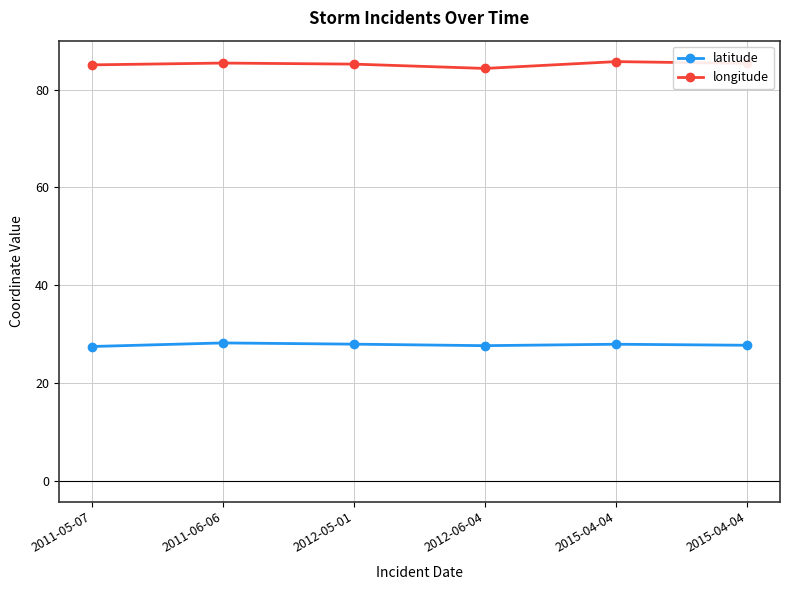

How many interior local valleys does the latitude series have?

1